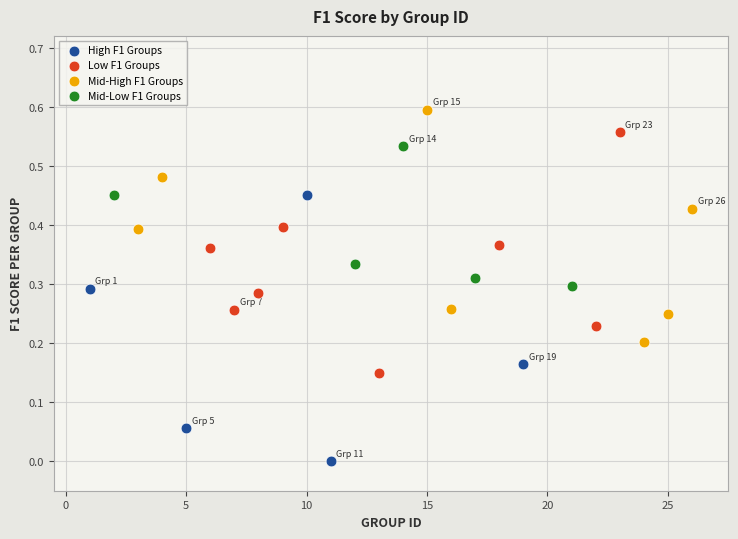

Which series contains the lowest Y value?

High F1 Groups